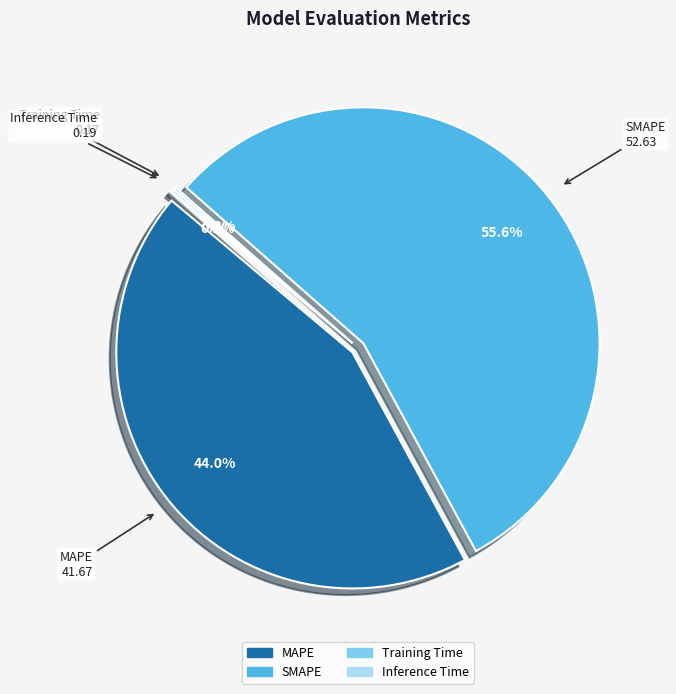

Which has a higher value, MAPE or Inference Time?

MAPE